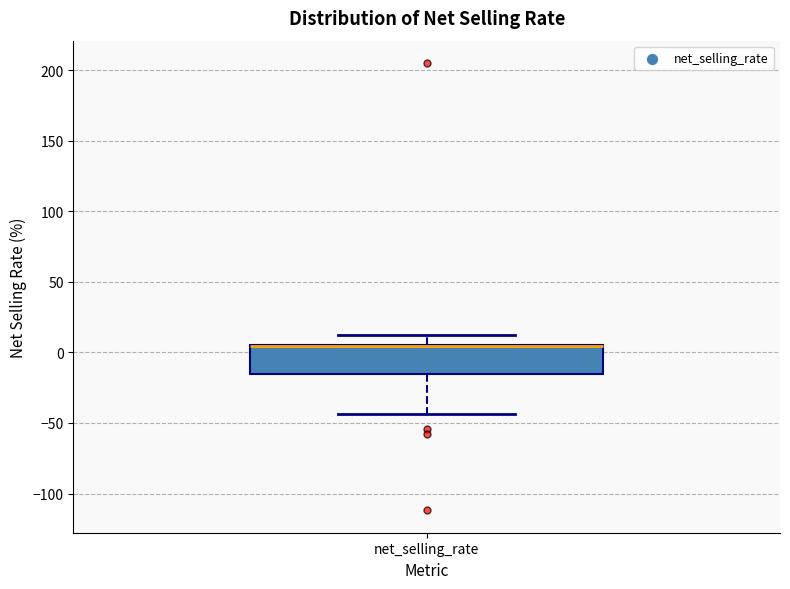

Read this box plot against the y-axis: the position of the median line, the range covered by the box, and the ends of both whiskers. The values are not printed on the chart, so give them approximately, as read against the axis.

median 5 (drawn on the box's upper edge), box -15 to 5, whiskers -45 to 10